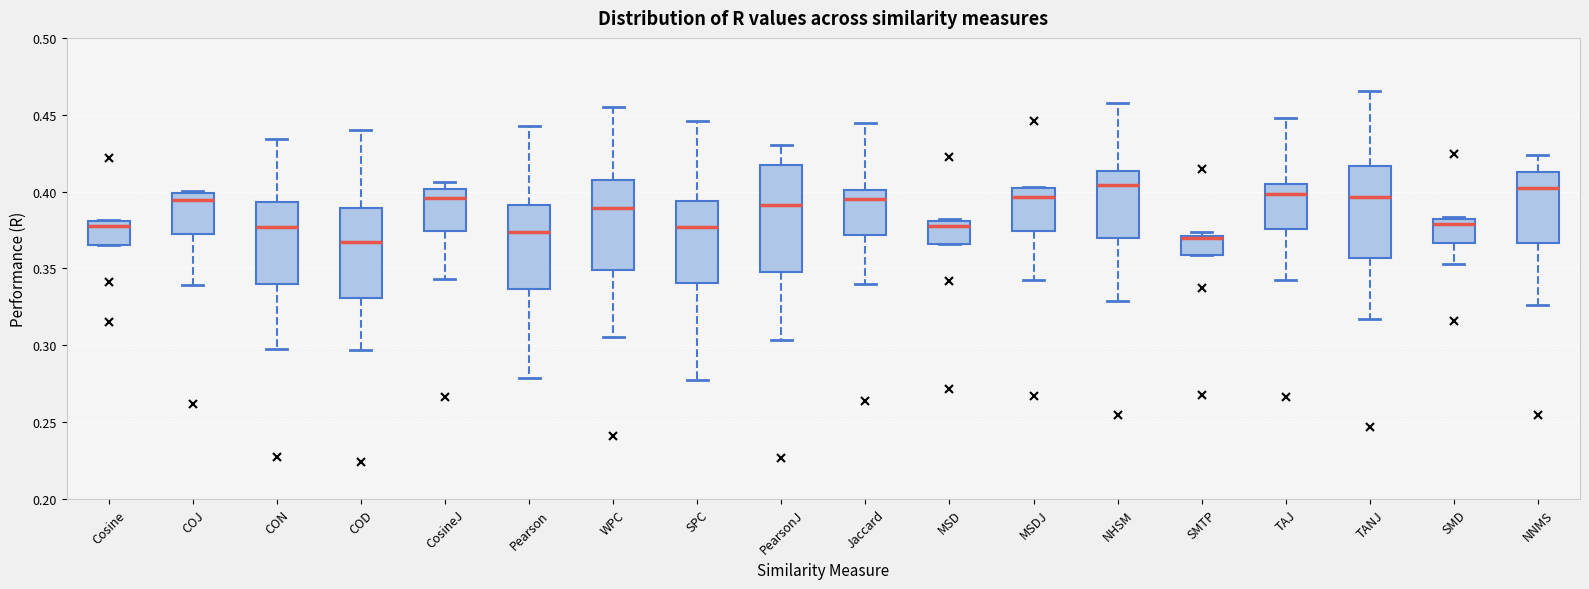

Which box is the tallest, from its lower edge to its upper edge?

PearsonJ